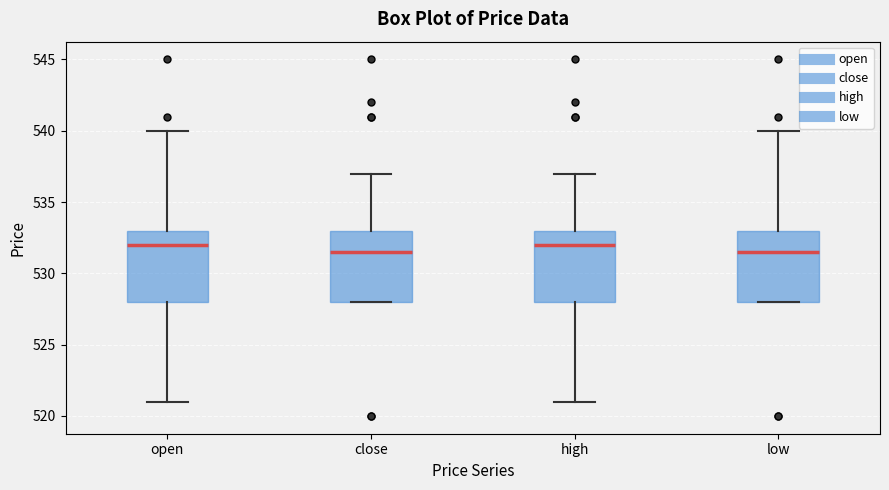

Reading left to right, transcribe this box plot: for each box, give where its median line is, the range the box spans, and where its two whiskers end, as read against the y-axis. The values are not printed on the chart, so give them approximately, as read against the axis.

open: median 532.0, box 528.0 to 533.0, whiskers 521.0 to 540.0
close: median 531.5, box 528.0 to 533.0, whiskers 528.0 to 537.0
high: median 532.0, box 528.0 to 533.0, whiskers 521.0 to 537.0
low: median 531.5, box 528.0 to 533.0, whiskers 528.0 to 540.0